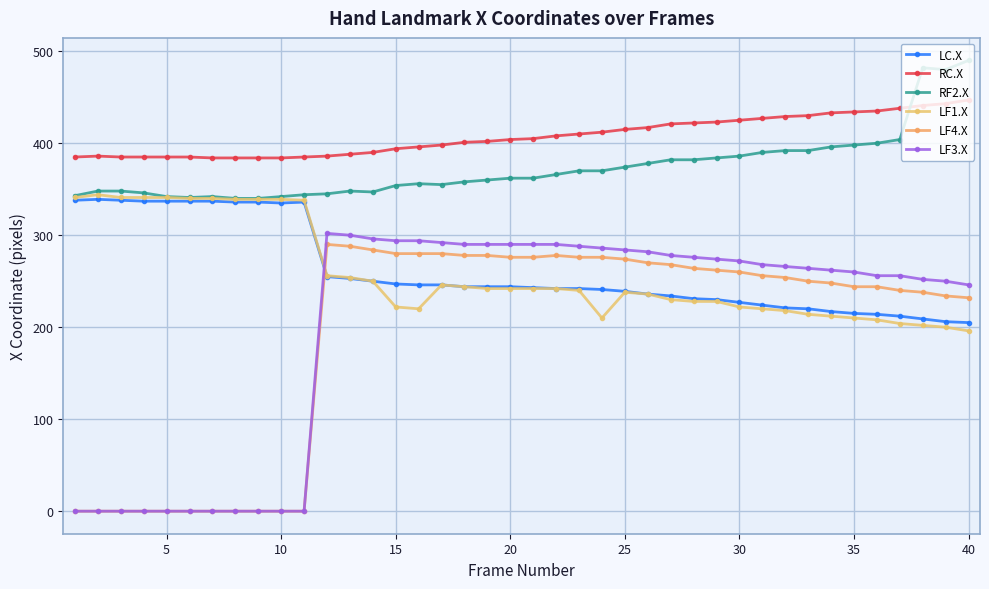

Count the number of categories in the chart.

40